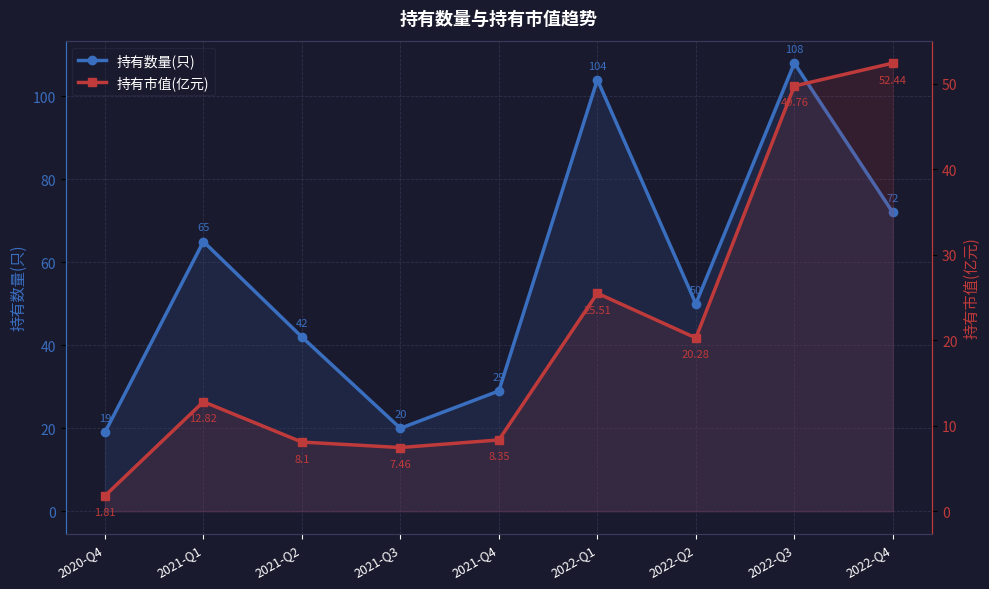

True or false: 持有数量(只) and 持有市值(亿元) cross at least once.

False